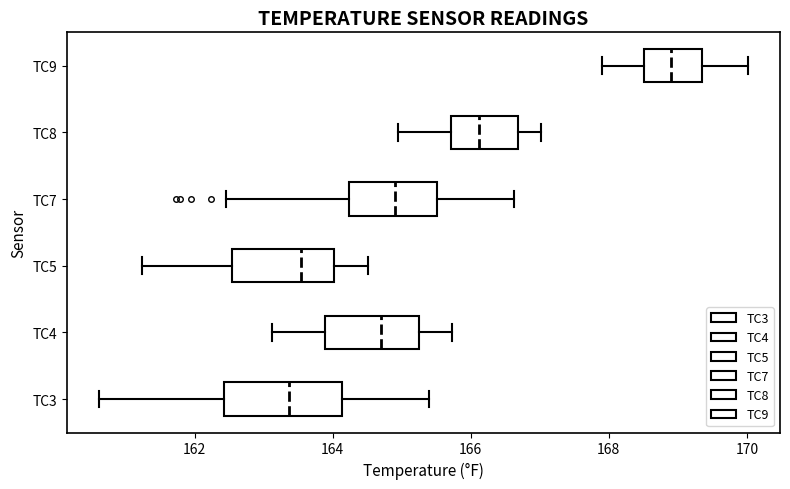

Reading bottom to top, transcribe this box plot: for each box, give where its median line is, the range the box spans, and where its two whiskers end, as read against the x-axis. The values are not printed on the chart, so give them approximately, as read against the axis.

TC3: median 163.4, box 162.4 to 164.2, whiskers 160.6 to 165.4
TC4: median 164.8, box 163.8 to 165.2, whiskers 163.2 to 165.8
TC5: median 163.6, box 162.6 to 164.0, whiskers 161.2 to 164.6
TC7: median 164.8, box 164.2 to 165.6, whiskers 162.4 to 166.6
TC8: median 166.2, box 165.8 to 166.6, whiskers 165.0 to 167.0
TC9: median 168.8, box 168.6 to 169.4, whiskers 168.0 to 170.0